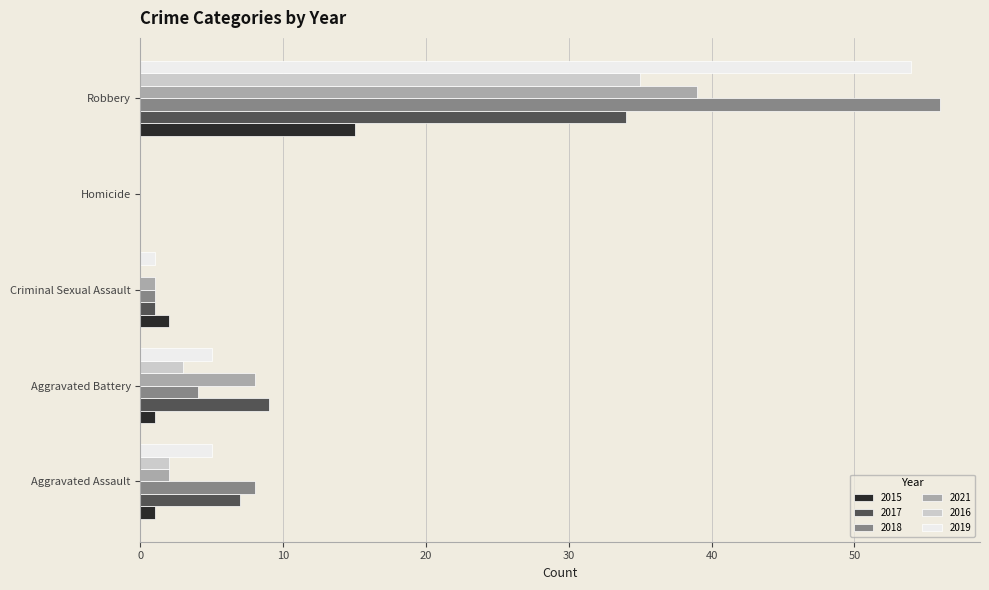

Which category has the highest value across all series?

Robbery